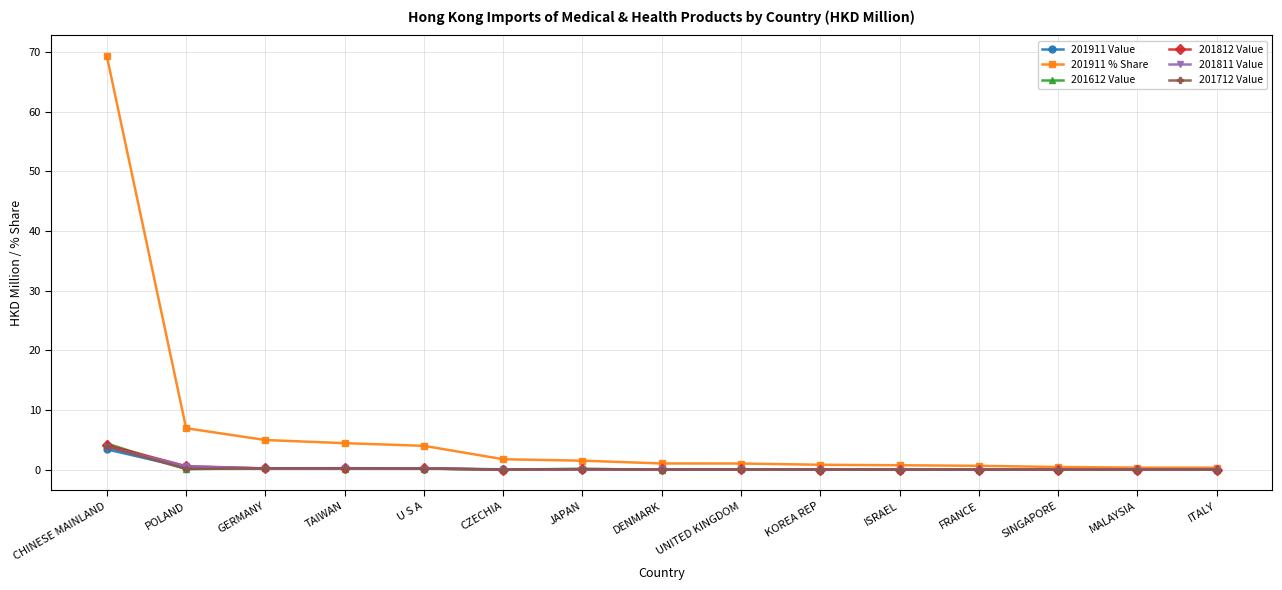

What is the maximum value for 201811 Value?

3.8